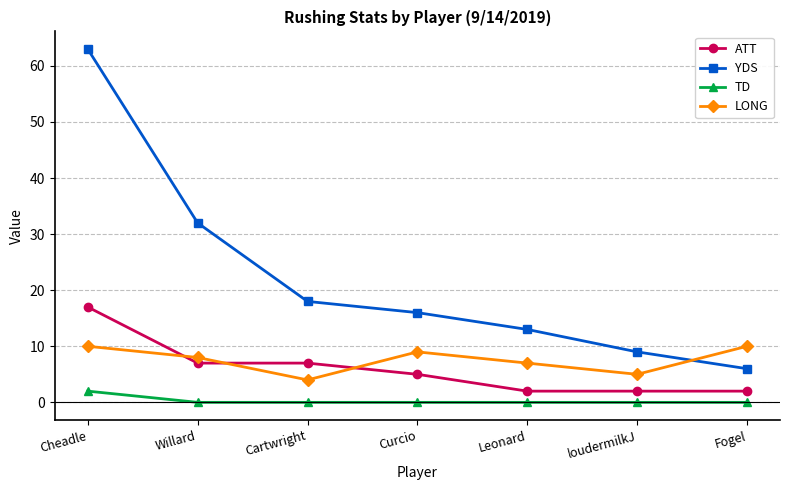

How many lines are shown in the chart?

4